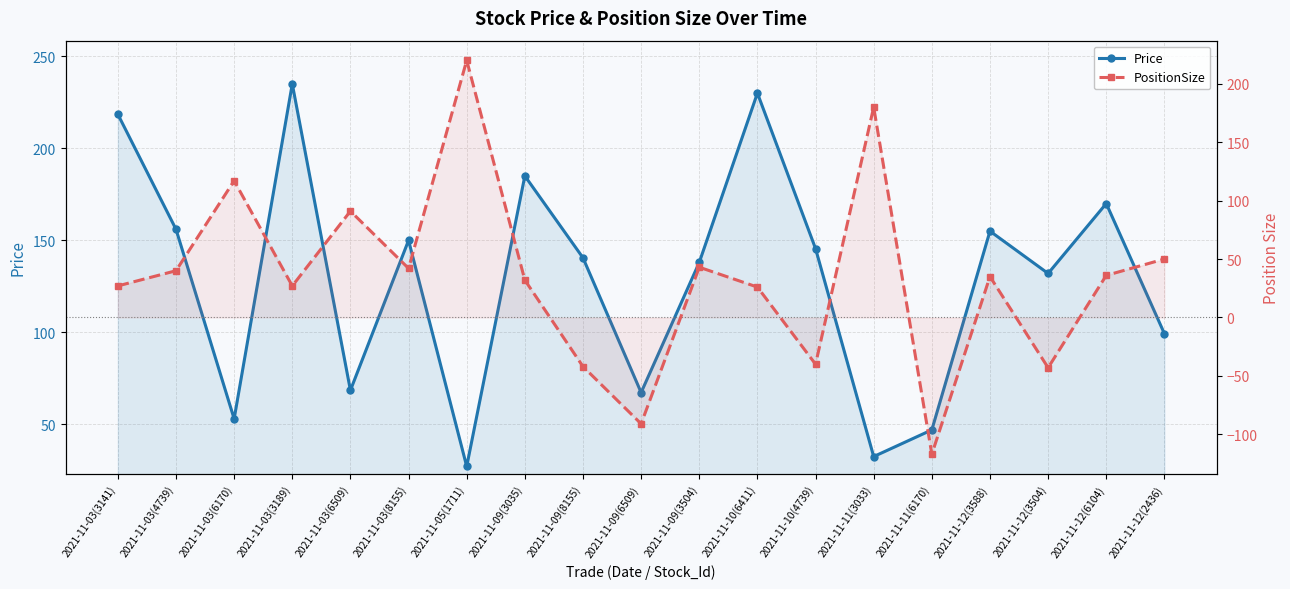

What is the difference between the PositionSize values at 2021-11-12(3588) and 2021-11-09(6509)?

126.0